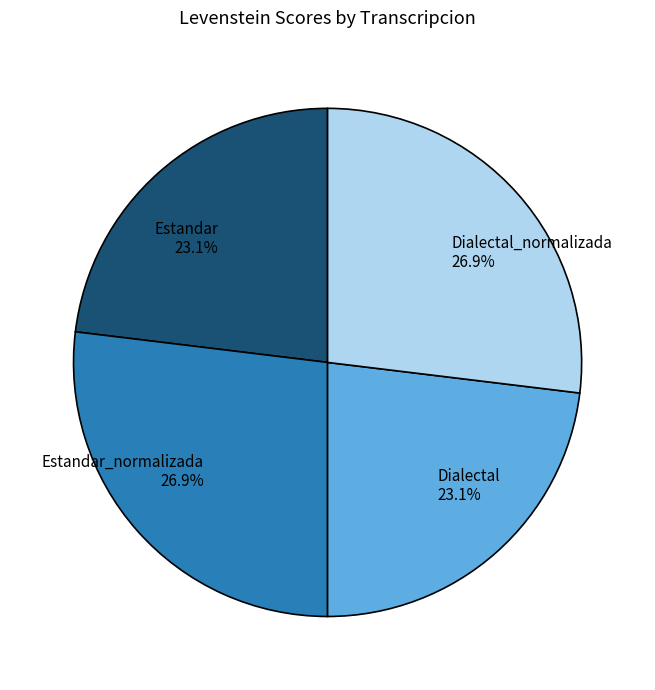

To the nearest percent, what is the difference between the Dialectal and Dialectal_normalizada slice percentages?

4%